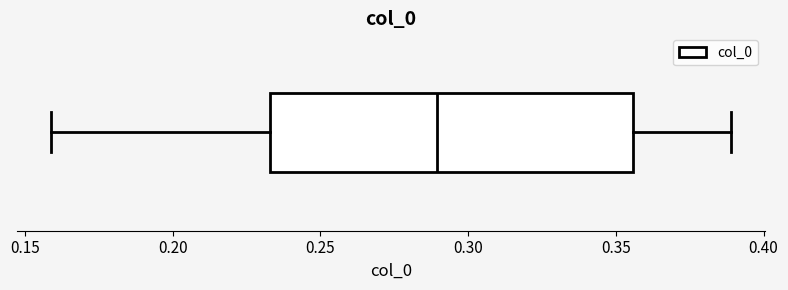

Transcribe this box plot: give where the median line is, the range the box spans, and where the two whiskers end, as read against the x-axis. The values are not printed on the chart, so give them approximately, as read against the axis.

median 0.290, box 0.235 to 0.355, whiskers 0.160 to 0.390